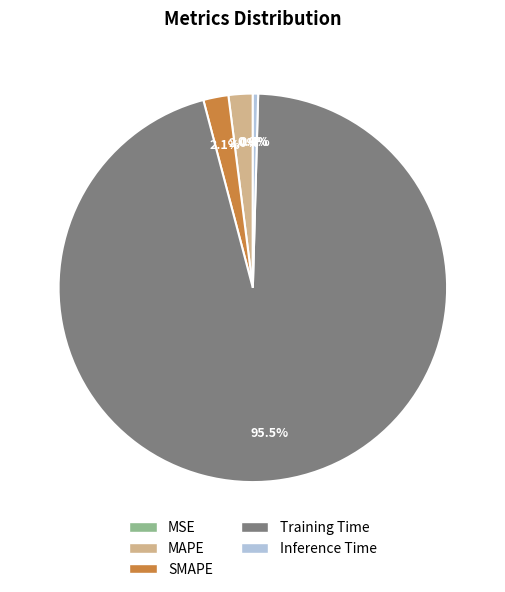

Which has a higher value, Training Time or MAPE?

Training Time